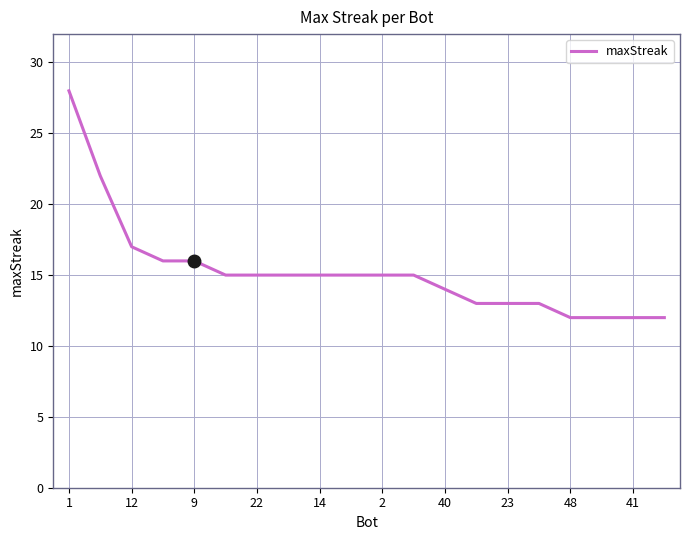

What is the maximum value shown in the chart?

28